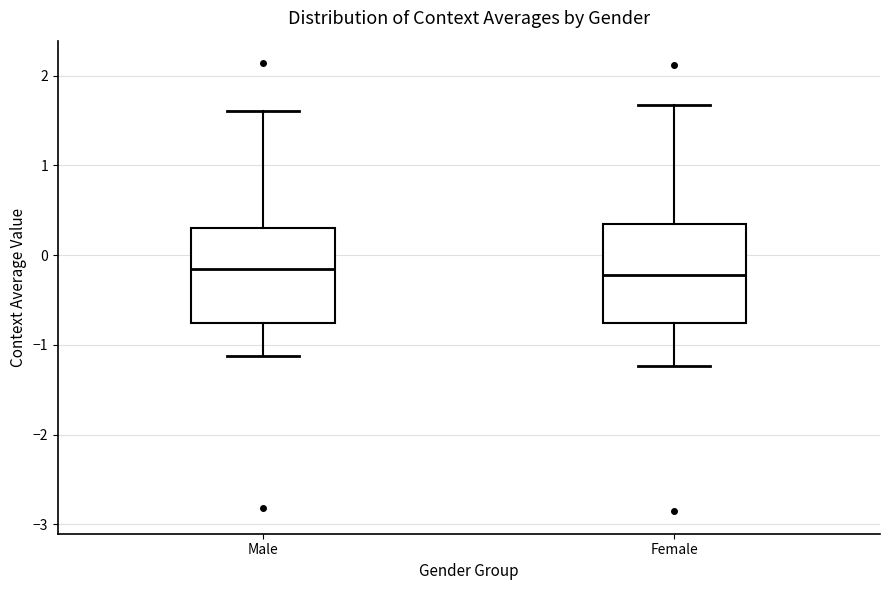

Reading left to right, read every box against the y-axis: the position of its median line, the range the box covers, and the ends of its whiskers. The values are not printed on the chart, so give them approximately, as read against the axis.

Male: median -0.2, box -0.8 to 0.3, whiskers -1.1 to 1.6
Female: median -0.2, box -0.8 to 0.3, whiskers -1.2 to 1.7